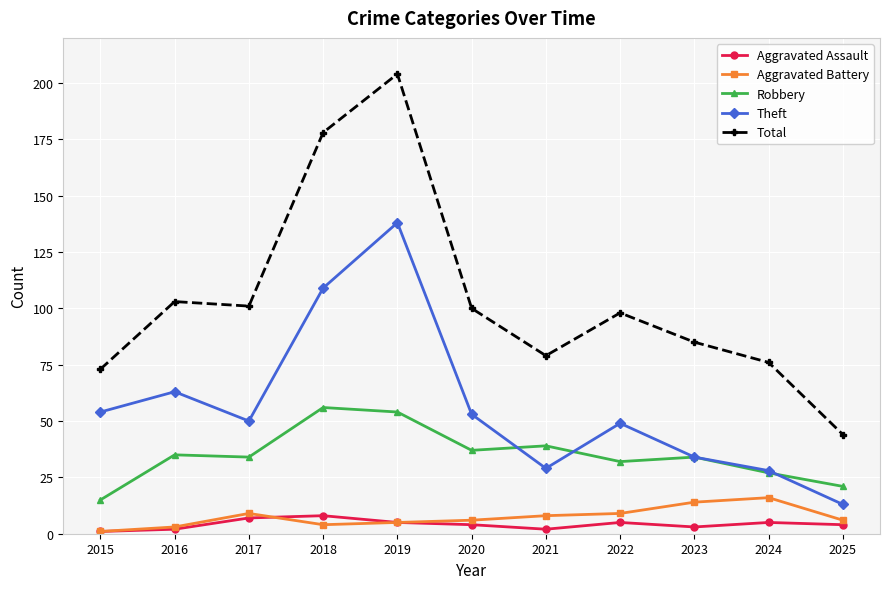

True or false: Total and Aggravated Battery intersect in this chart.

False